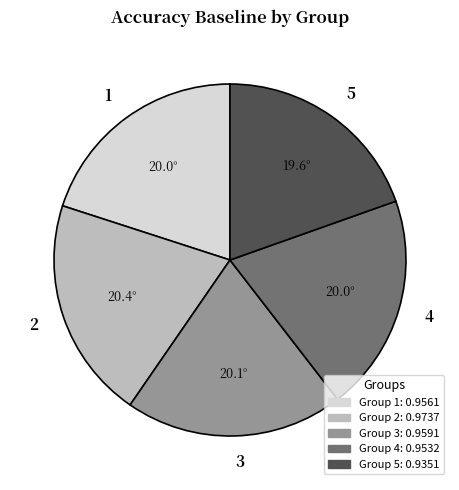

The 5 slice represents 10% of the pie. True or false?

False